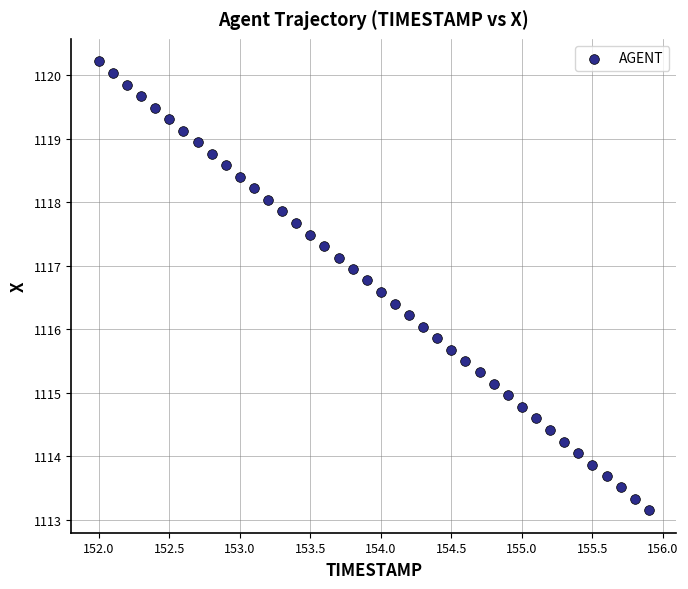

What is the range of X values (max minus min)?

3.9